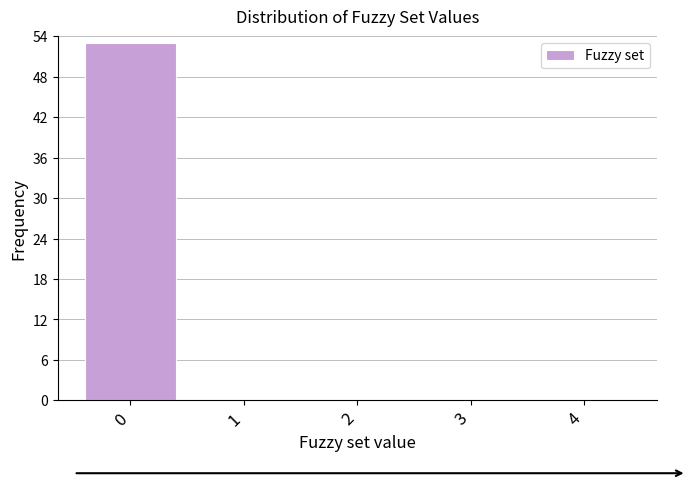

Reading left to right, extract all data points from this chart.

0=53	1=0	2=0	3=0	4=0